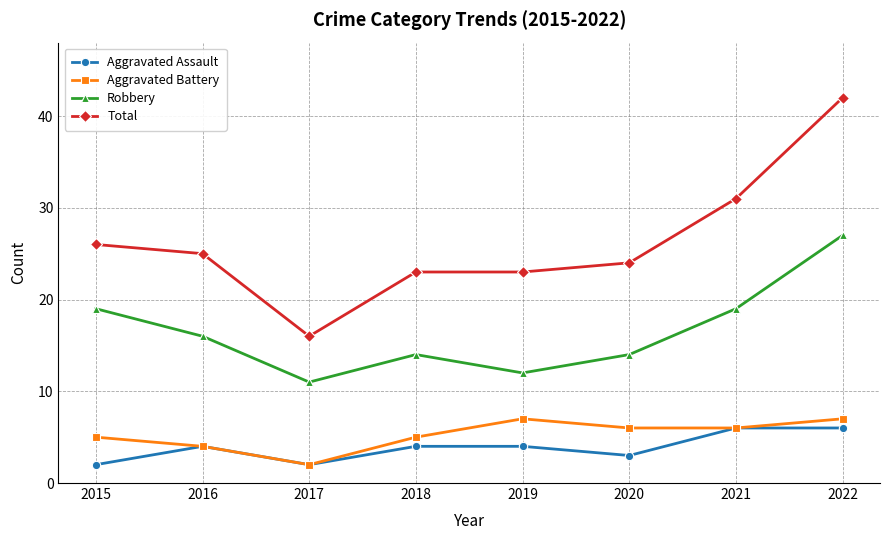

What is the smallest value displayed?

2